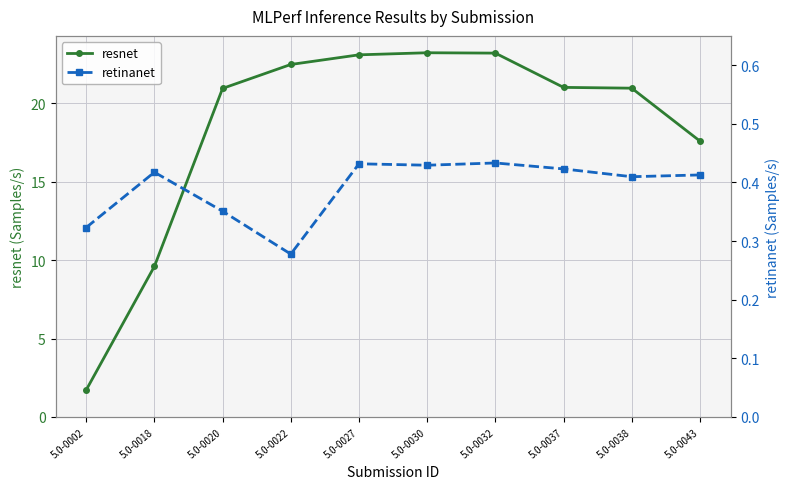

At which label is resnet closest to 12?

5.0-0018